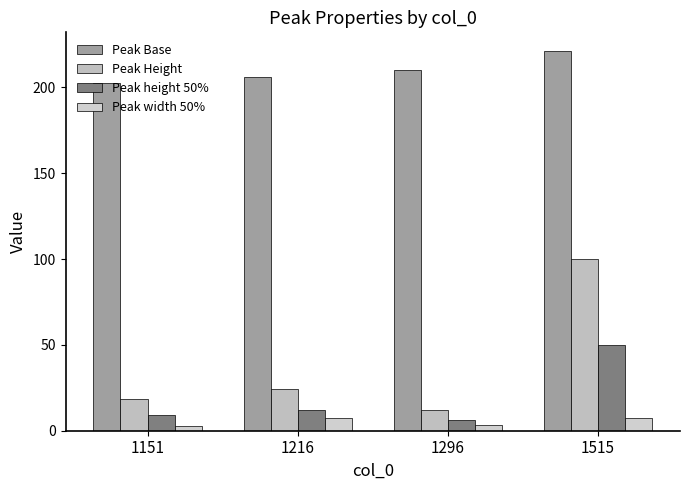

Which series has the largest total across all categories?

Peak Base